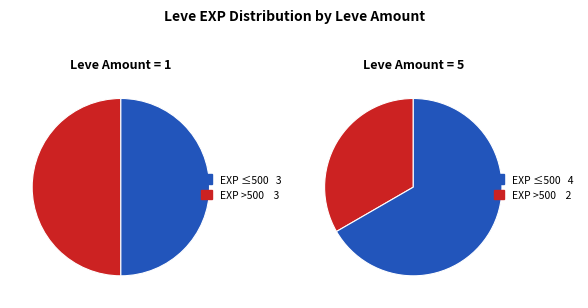

Is there a majority slice in this chart?

No